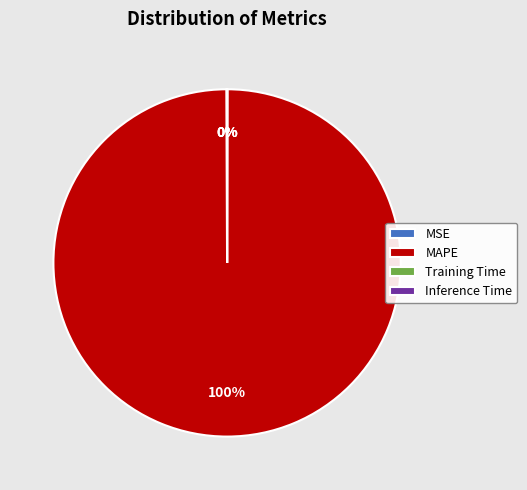

Which category has the biggest portion of the pie?

MAPE